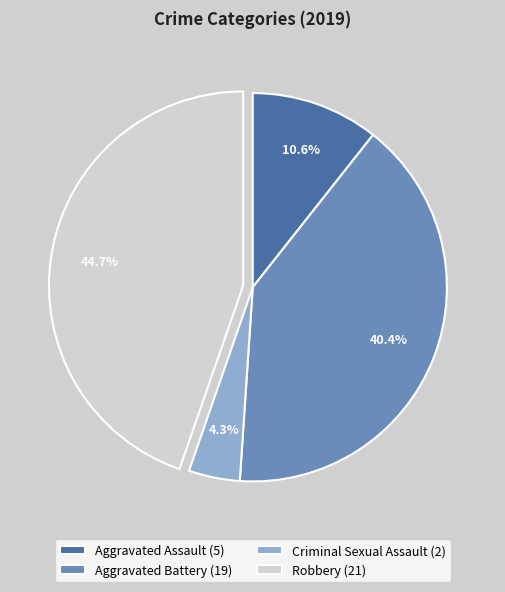

Rank the categories by value from lowest to highest.

Criminal Sexual Assault, Aggravated Assault, Aggravated Battery, Robbery